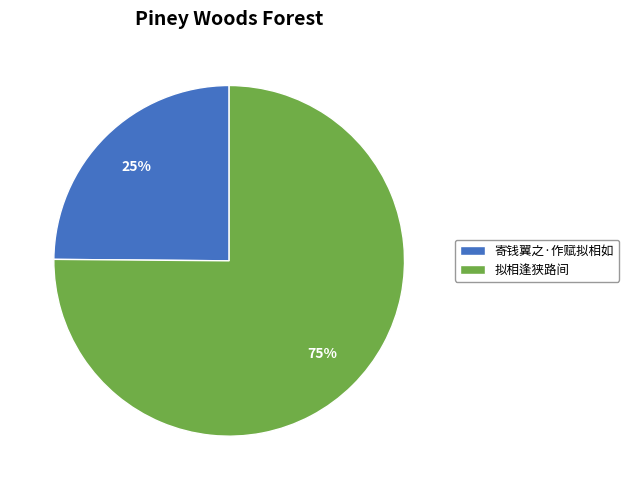

Is there a majority slice in this chart?

Yes